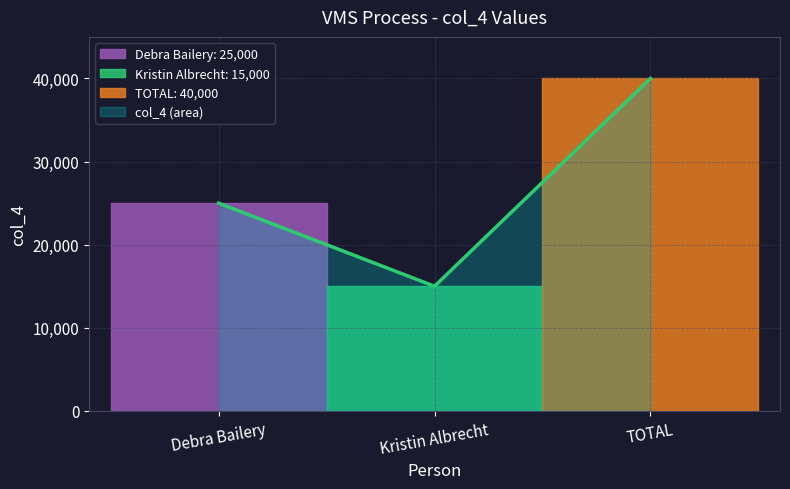

Between Debra Bailery and Kristin Albrecht, which is larger?

Debra Bailery